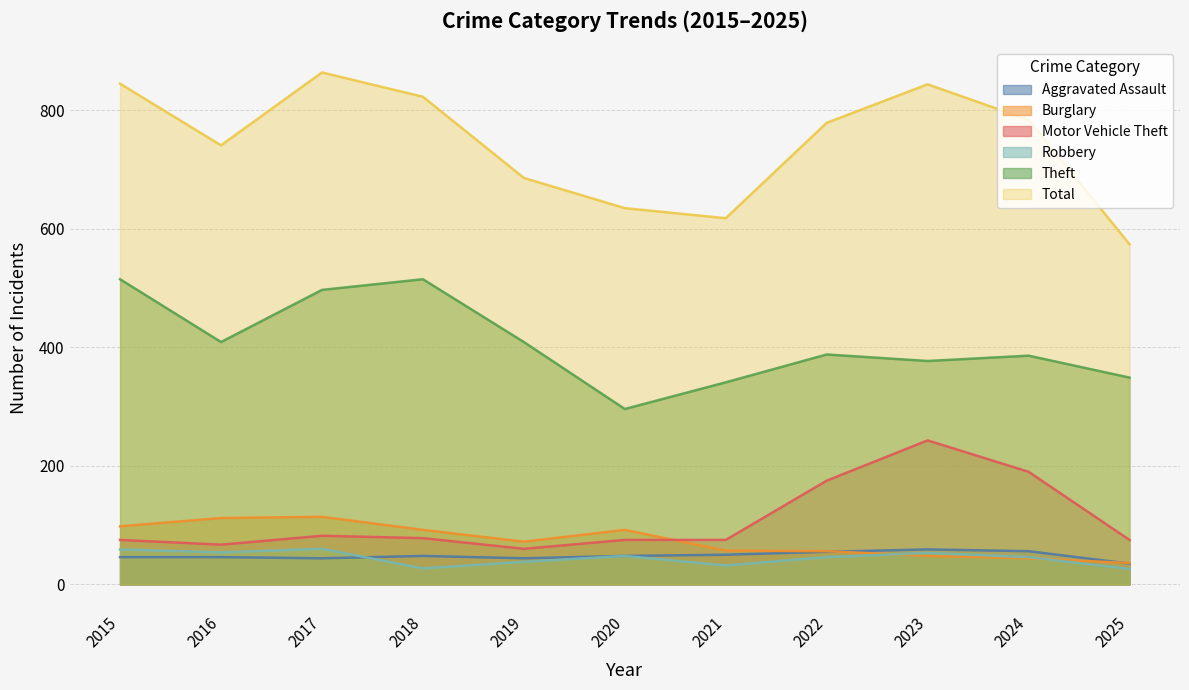

Is the value of Total at 2018 greater than the value of Burglary at 2018?

Yes